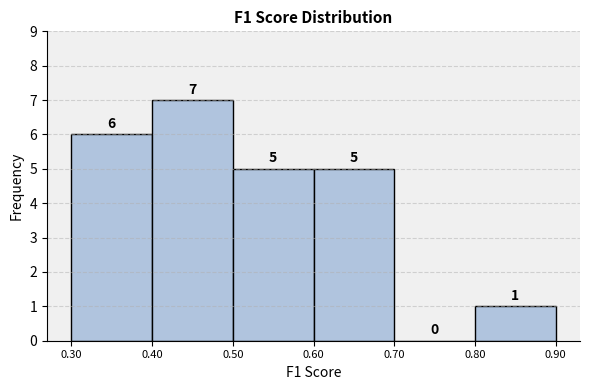

How tall is the bar that spans 0.40 to 0.50 on the x-axis?

7